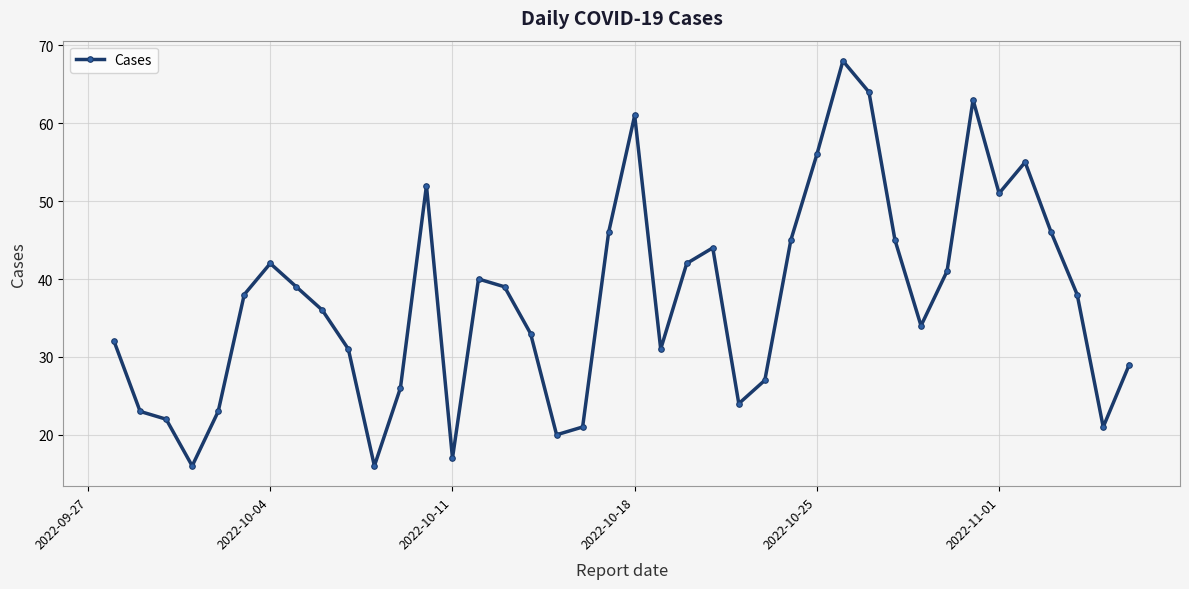

What is the difference between the maximum and minimum values?

52